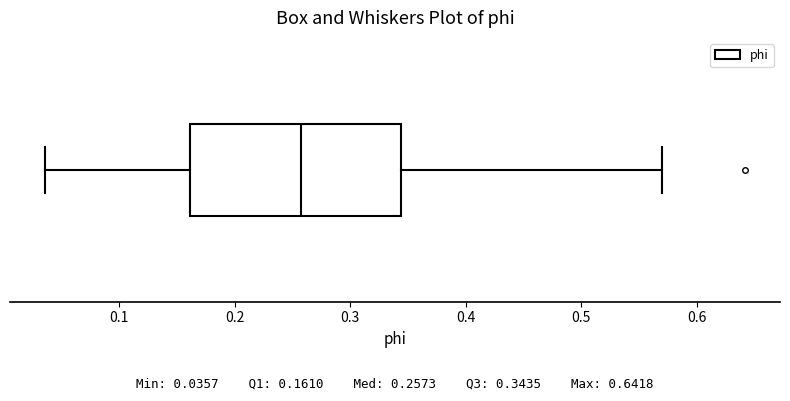

Read this box plot against the x-axis: the position of the median line, the range covered by the box, and the ends of both whiskers. The values are not printed on the chart, so give them approximately, as read against the axis.

median 0.26, box 0.16 to 0.34, whiskers 0.04 to 0.57